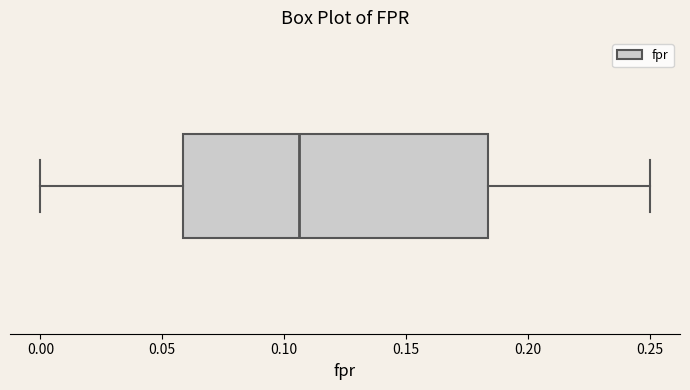

Read this box plot against the x-axis: the position of the median line, the range covered by the box, and the ends of both whiskers. The values are not printed on the chart, so give them approximately, as read against the axis.

median 0.105, box 0.060 to 0.185, whiskers 0.000 to 0.250